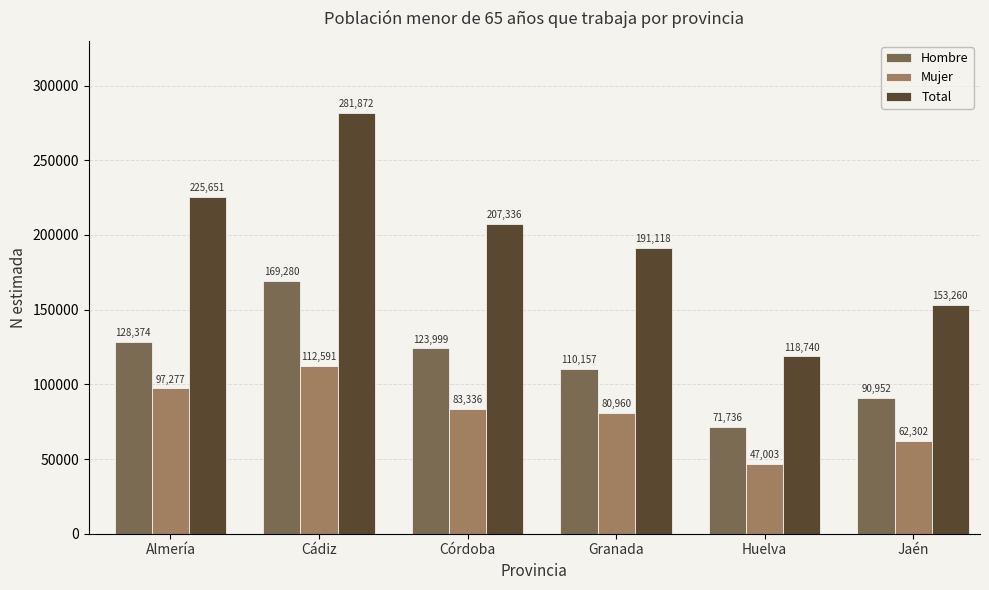

How many groups of bars are there?

6